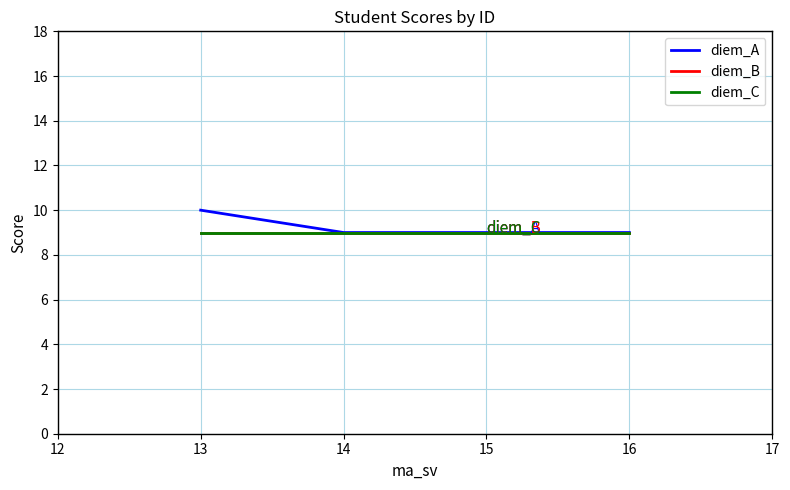

Is the value of diem_C at 13 greater than the value of diem_A at 14?

No